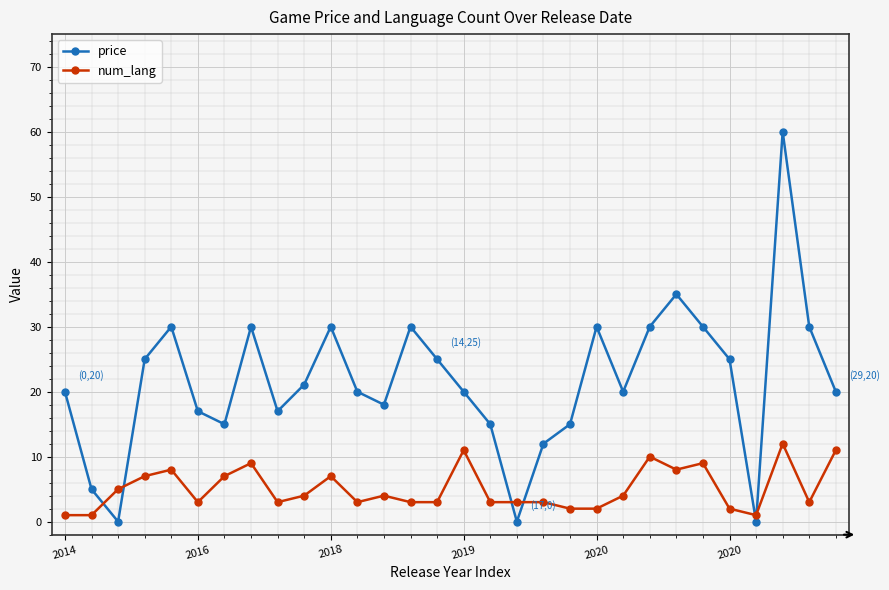

Rank the series by their average value, from highest to lowest.

price, num_lang